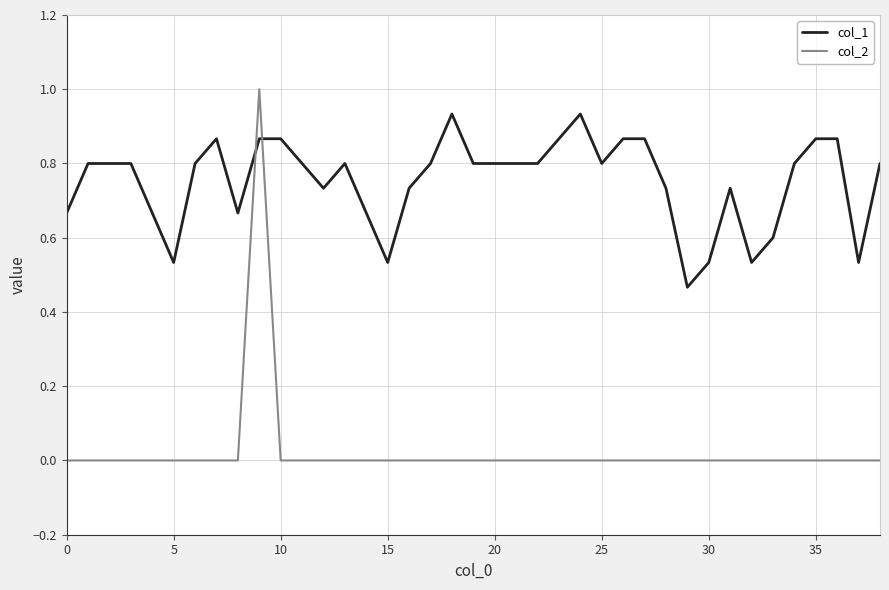

Which series ends up on top after the final intersection of col_2 and col_1?

col_1